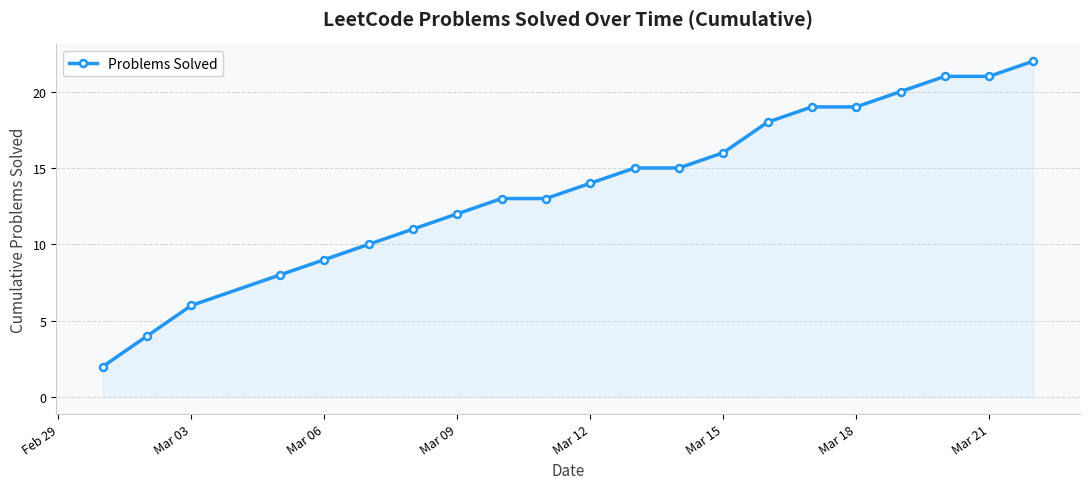

Reading left to right, extract all data points from this chart.

2	4	6	8	9	10	11	12	13	13	14	15	15	16	18	19	19	20	21	21	22